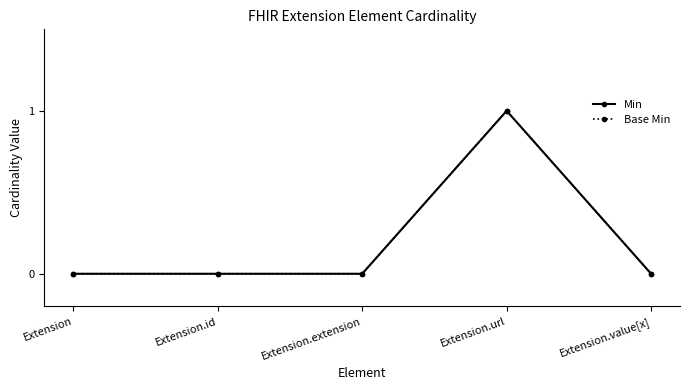

Is this an area chart (filled region under the line)?

No